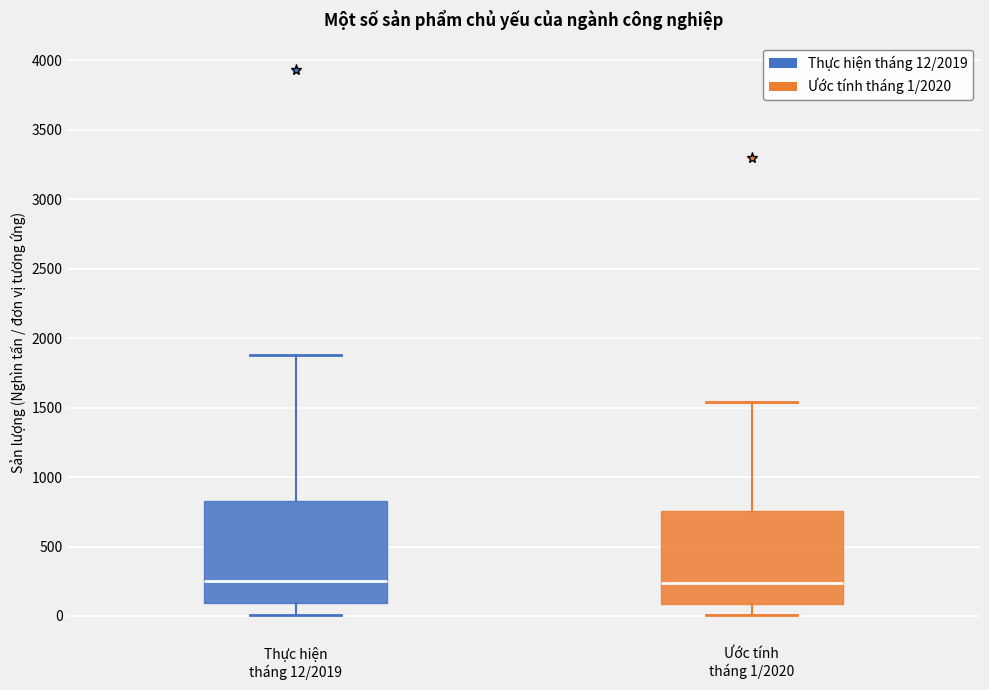

Where does the upper whisker of the box for Thực hiện tháng 12/2019 end on the y-axis? The values are not printed on the chart, so give them approximately, as read against the axis.

1900